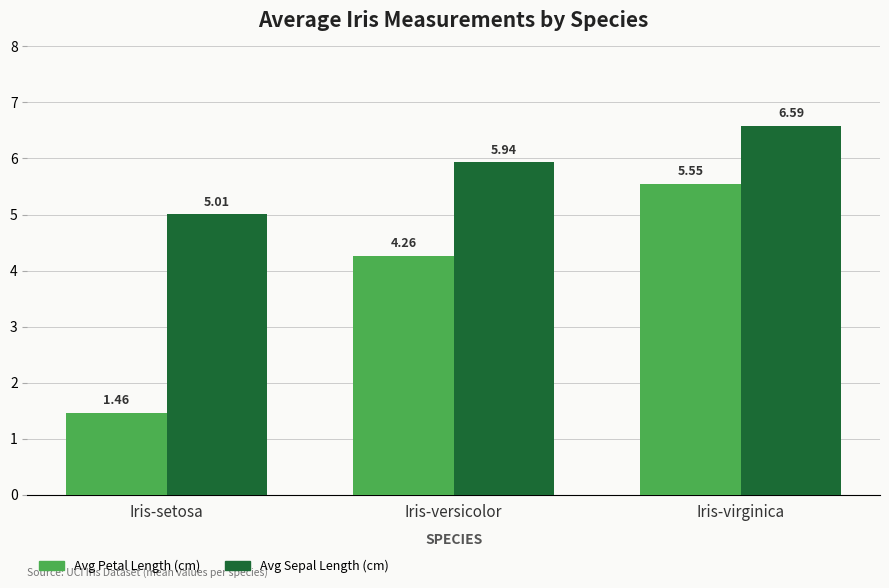

At which label is Avg Sepal Length (cm) closest to 5?

Iris-setosa